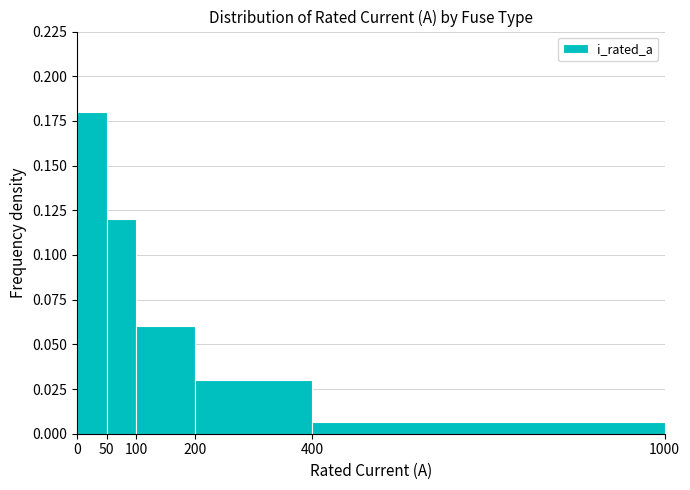

Reading left to right, list every bar in this chart as the range it spans on the x-axis followed by its height. The values are not printed on the chart, so give them approximately, as read against the axis.

0 to 50: 0.180
50 to 100: 0.120
100 to 200: 0.060
200 to 400: 0.030
400 to 1000: 0.005